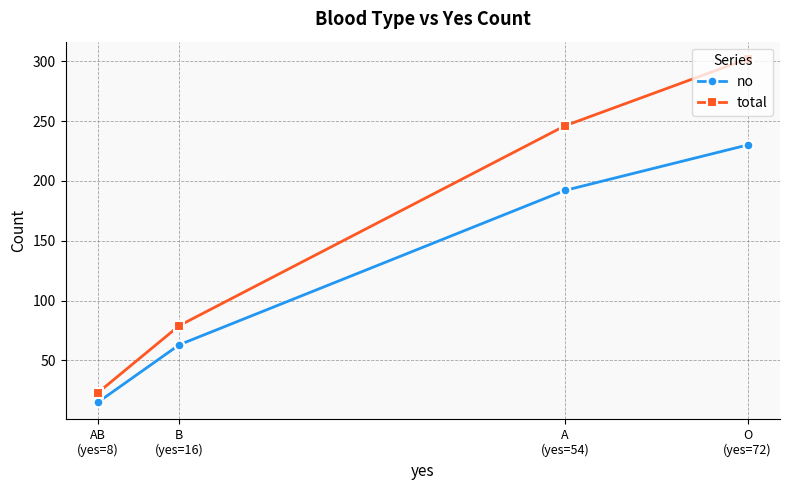

What is the label of the 2nd point from the right?

A
(yes=54)